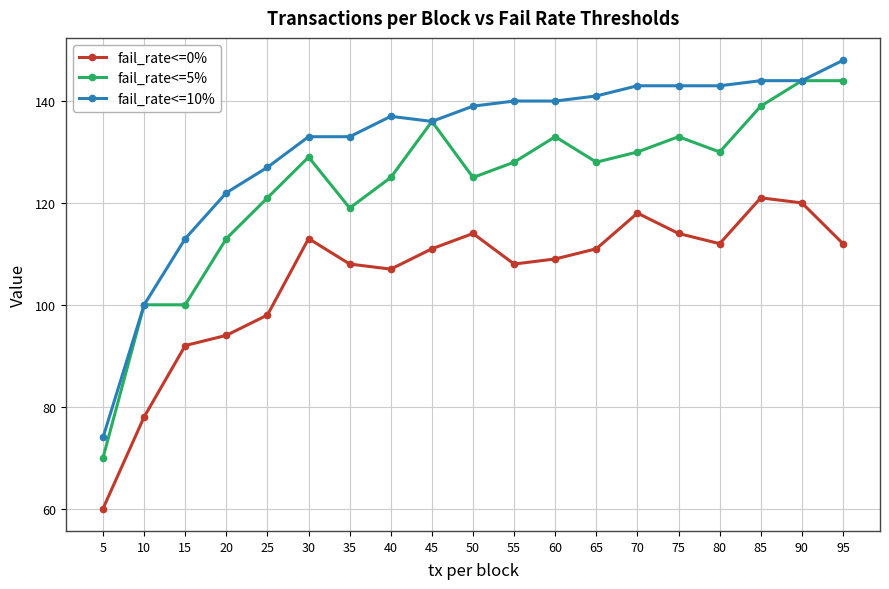

True or false: fail_rate<=0% and fail_rate<=10% cross at least once.

False